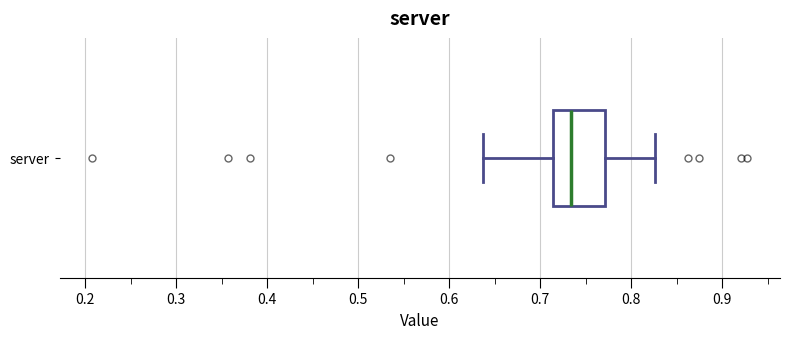

Where does the median line of the box for server sit on the x-axis? The values are not printed on the chart, so give them approximately, as read against the axis.

0.73